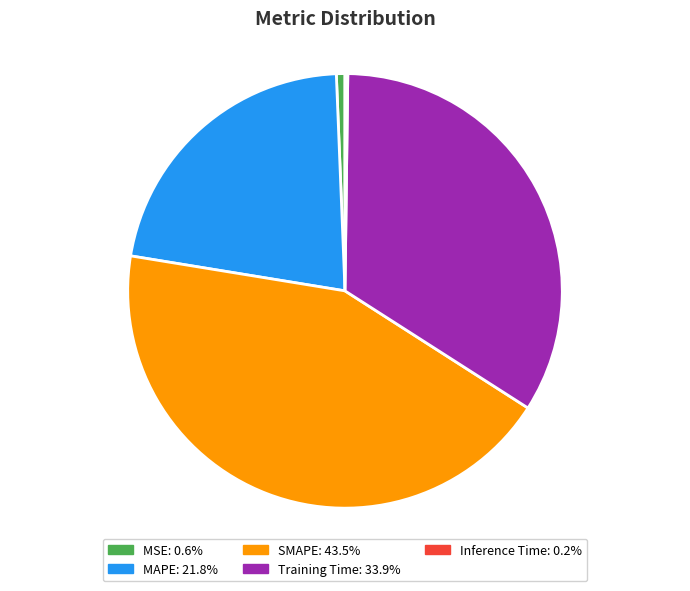

What is the largest slice in the pie chart?

SMAPE